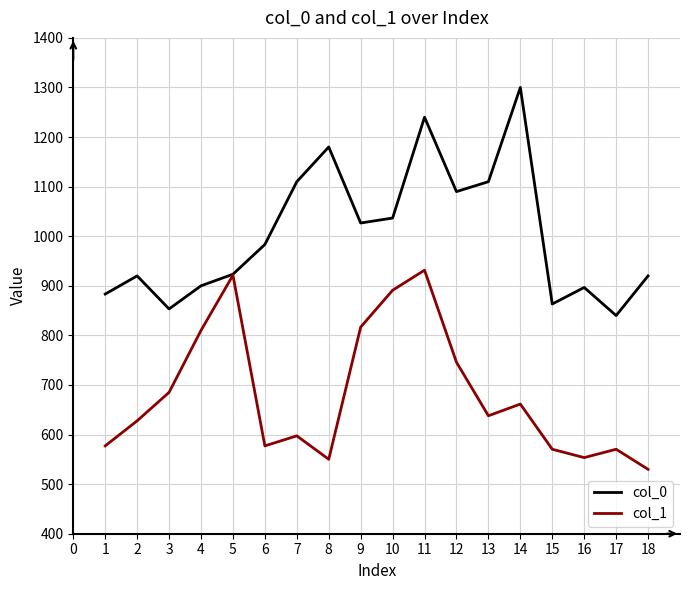

At which category is the sum across all series the highest?

11